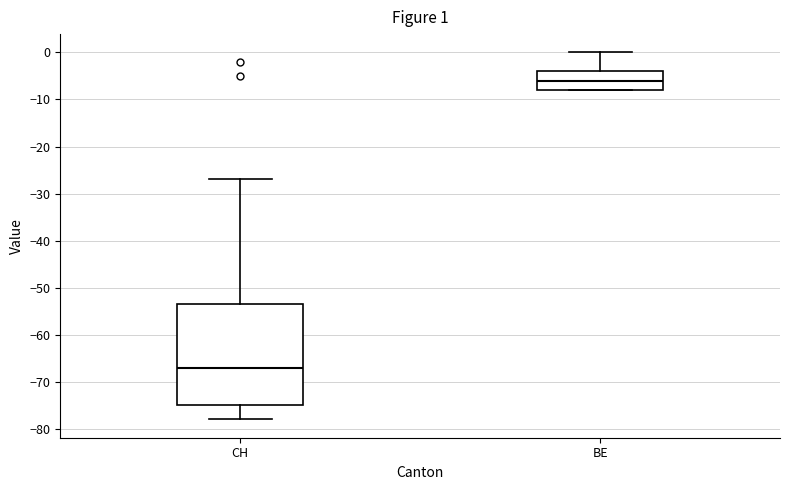

Which box's median line is the lowest?

CH